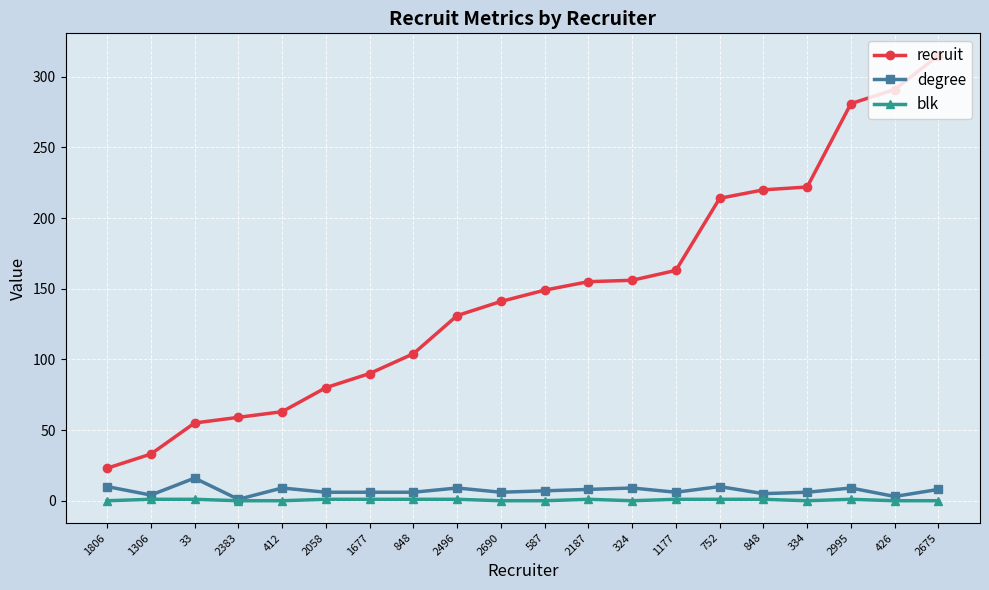

How many lines are shown in the chart?

3